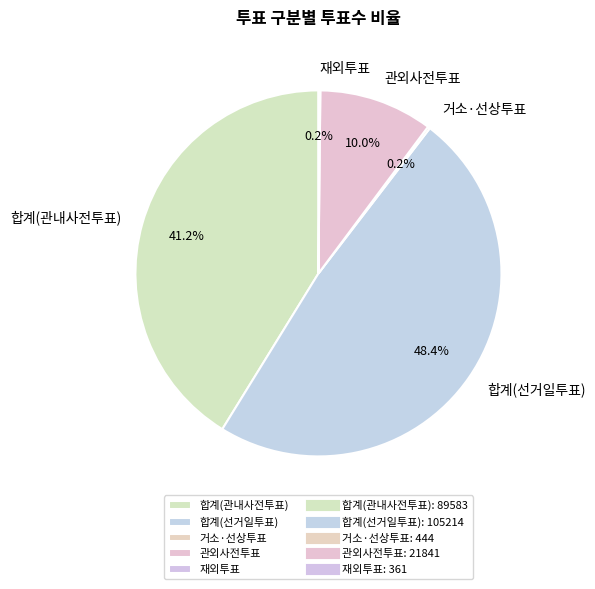

Which category has the biggest portion of the pie?

합계(선거일투표)